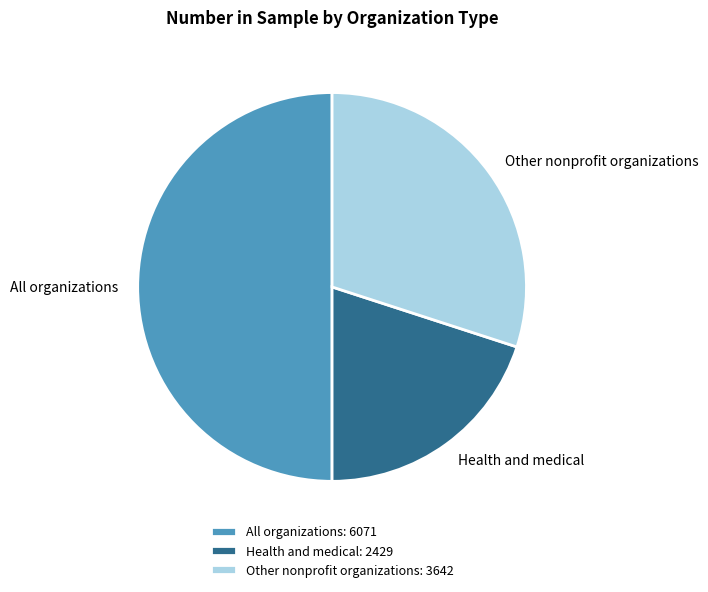

How many slices are in this pie chart?

3